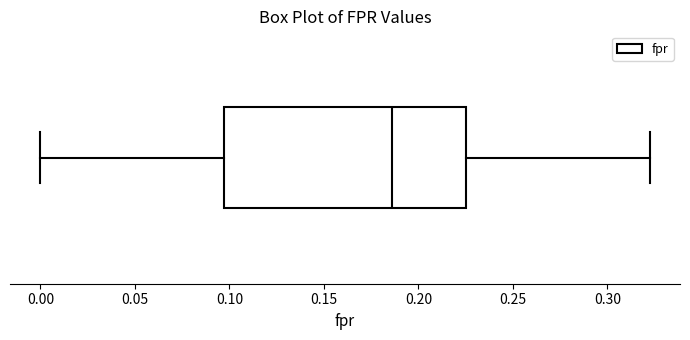

Read this box plot against the x-axis: the position of the median line, the range covered by the box, and the ends of both whiskers. The values are not printed on the chart, so give them approximately, as read against the axis.

median 0.185, box 0.095 to 0.225, whiskers 0.000 to 0.320